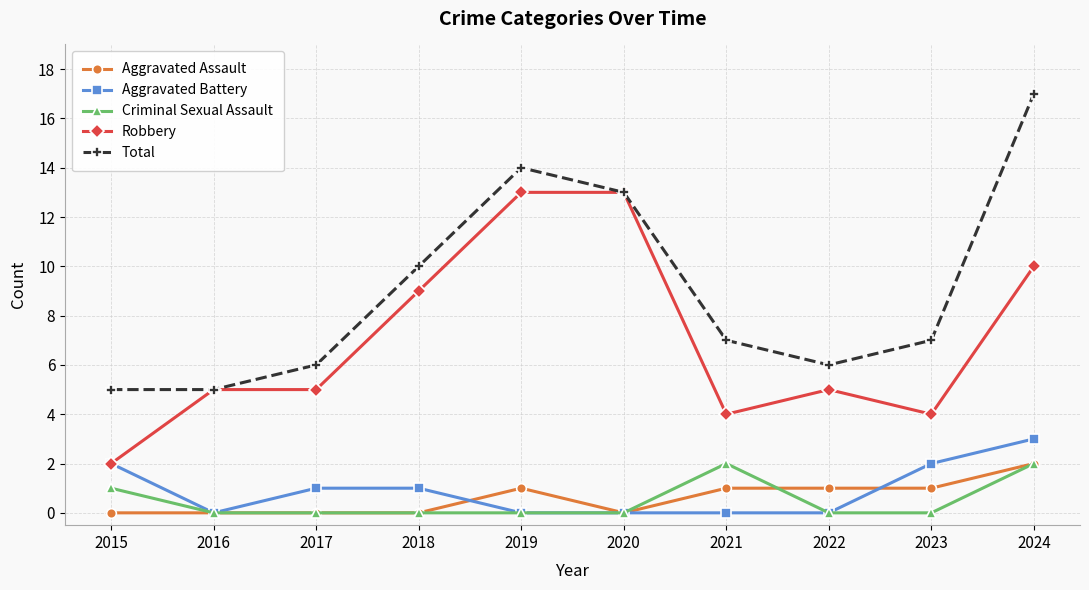

Does the chart display data point markers on the line(s)?

Yes